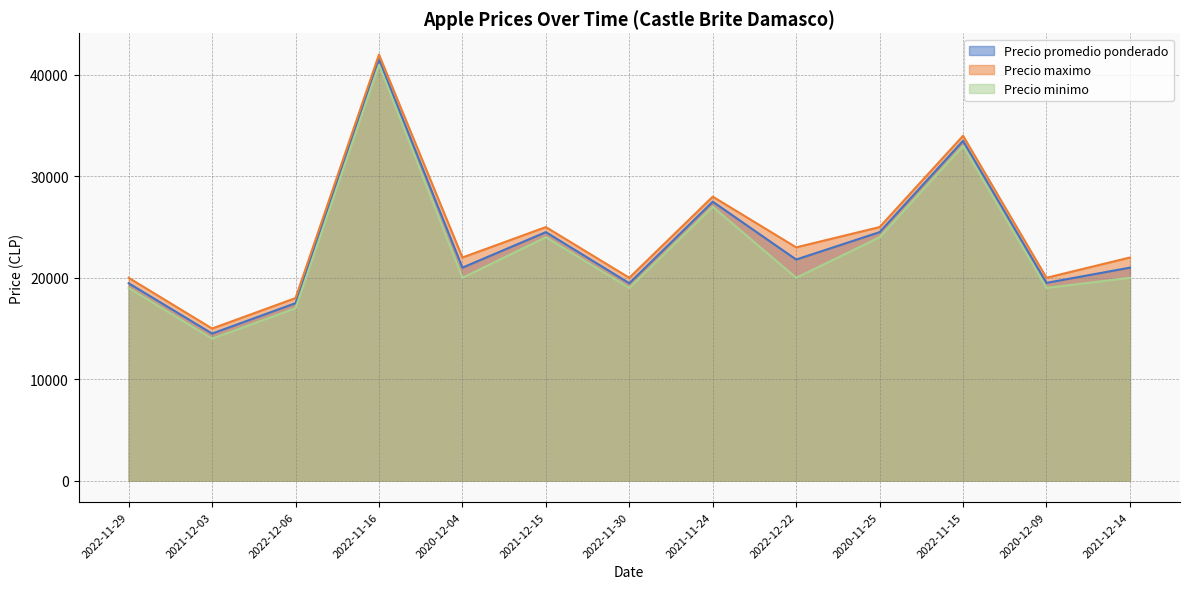

True or false: Precio promedio ponderado and Precio maximo intersect in this chart.

False